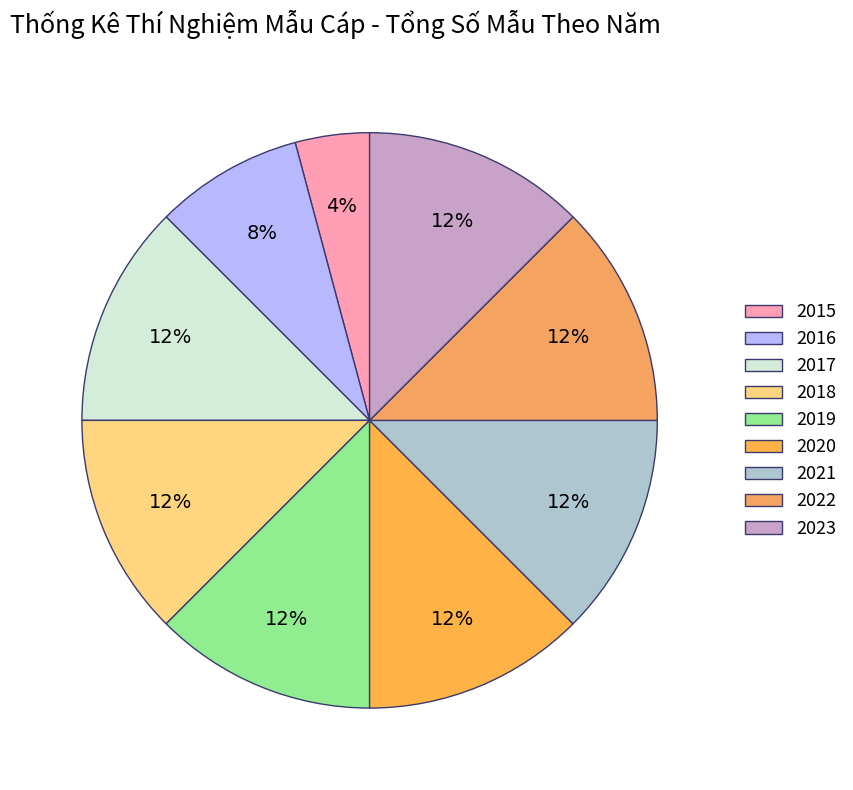

To the nearest percent, what portion does 2023 represent?

12%